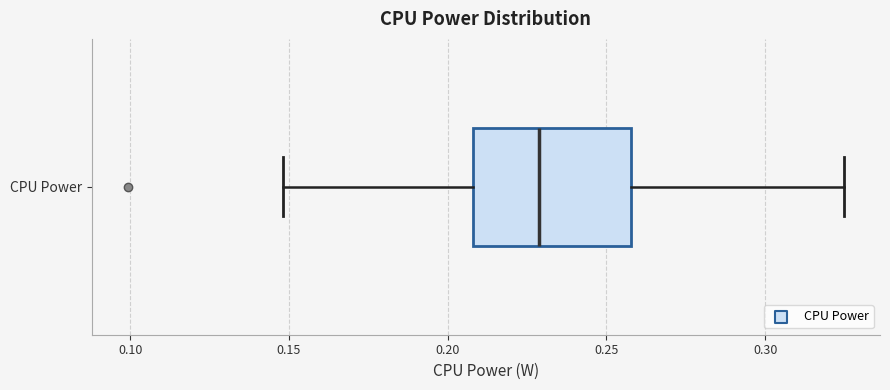

Where does the left whisker of the box for CPU Power end on the x-axis? The values are not printed on the chart, so give them approximately, as read against the axis.

0.150